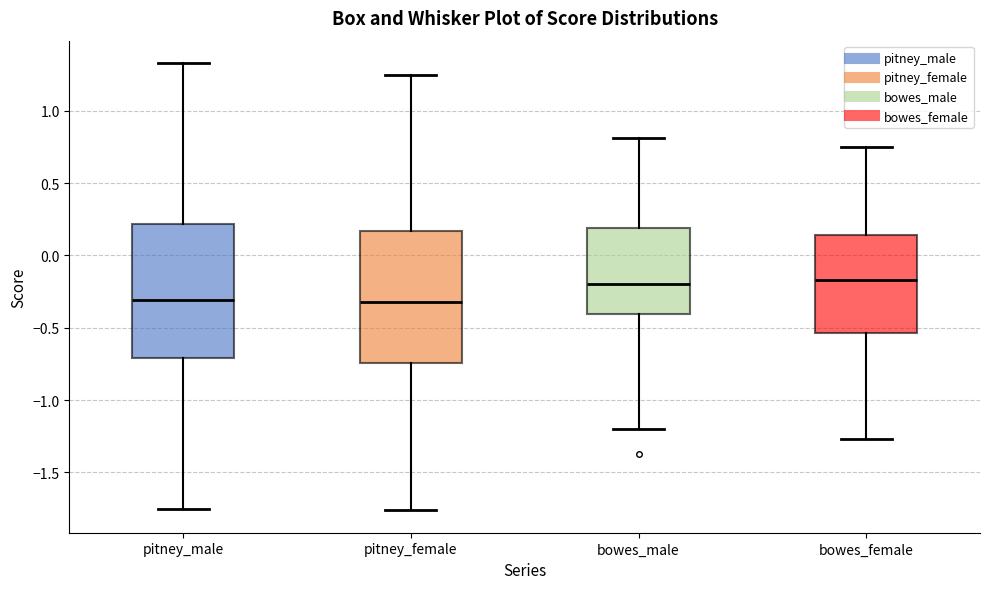

Where is the upper edge of the box for bowes_female on the y-axis? The values are not printed on the chart, so give them approximately, as read against the axis.

0.15